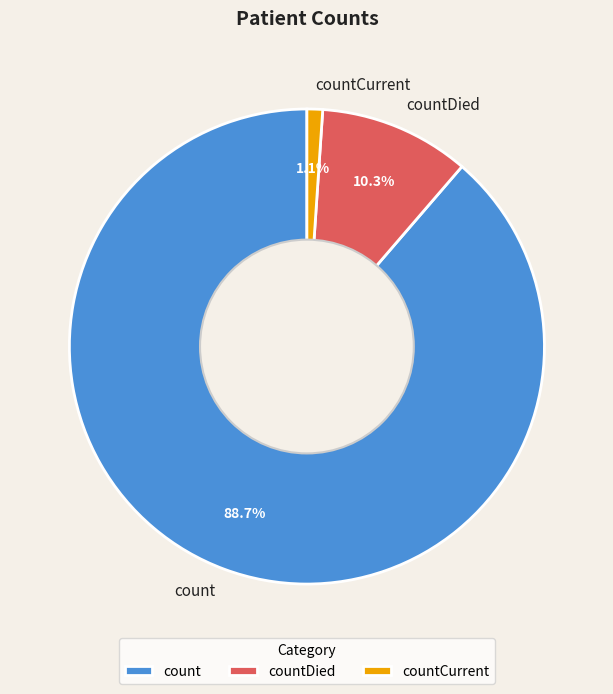

Which category has the smallest portion of the pie?

countCurrent